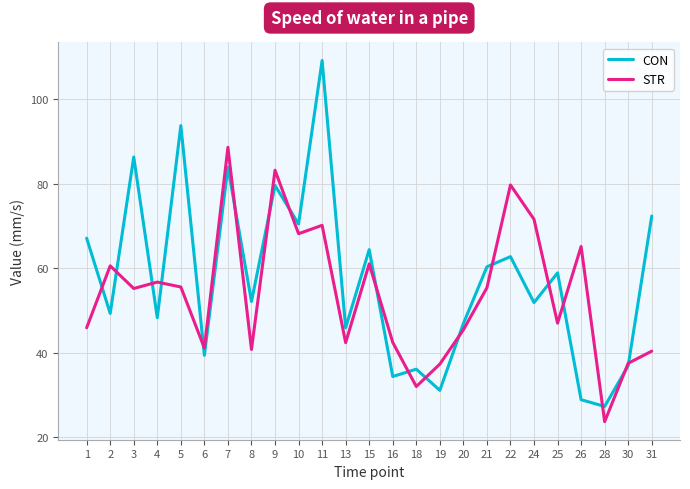

The STR series shows 61.4 at 25. True or false?

False